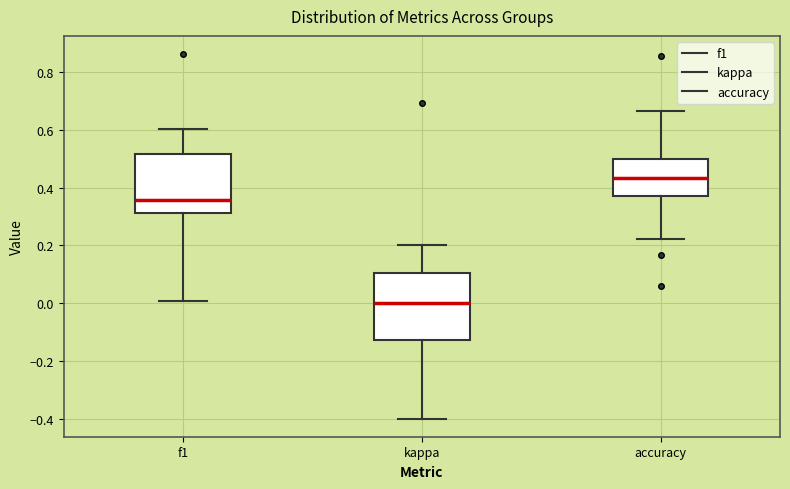

Reading left to right, read every box against the y-axis: the position of its median line, the range the box covers, and the ends of its whiskers. The values are not printed on the chart, so give them approximately, as read against the axis.

f1: median 0.36, box 0.32 to 0.52, whiskers 0.00 to 0.60
kappa: median 0.00, box -0.12 to 0.10, whiskers -0.40 to 0.20
accuracy: median 0.44, box 0.38 to 0.50, whiskers 0.22 to 0.66